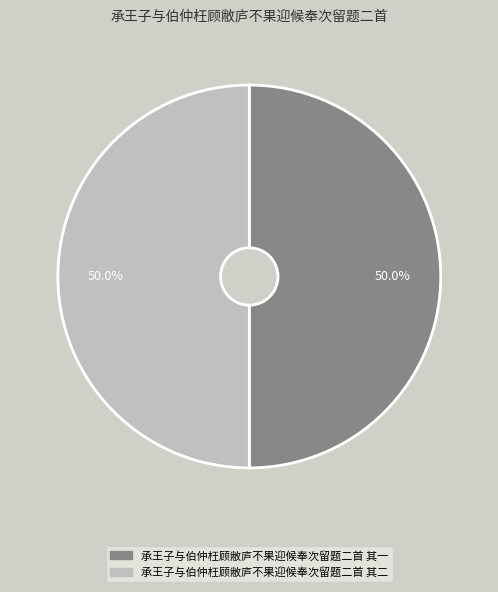

Is the sum of 承王子与伯仲枉顾敝庐不果迎候奉次留题二首 其二 and 承王子与伯仲枉顾敝庐不果迎候奉次留题二首 其一 greater than half?

Yes